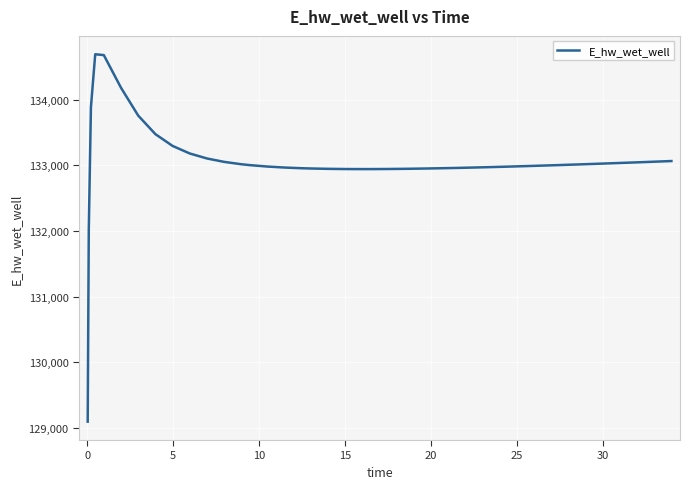

What is the difference between the maximum and minimum values?

5598.5